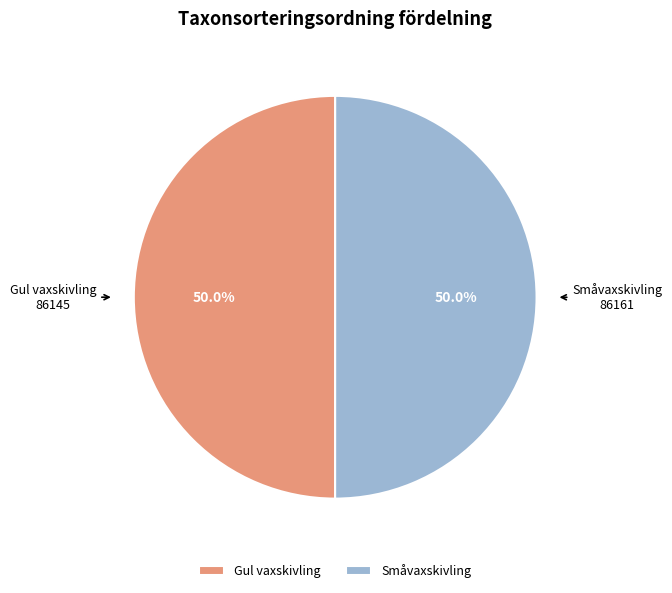

Approximately how many times larger is the value at Småvaxskivling compared to Gul vaxskivling?

1.0